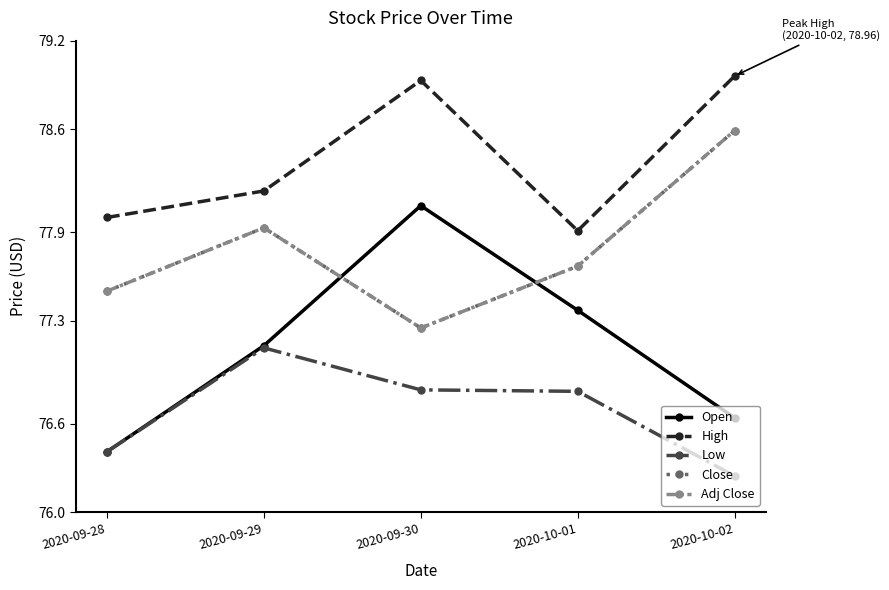

What is the difference between the maximum and minimum values in the High series?

1.0